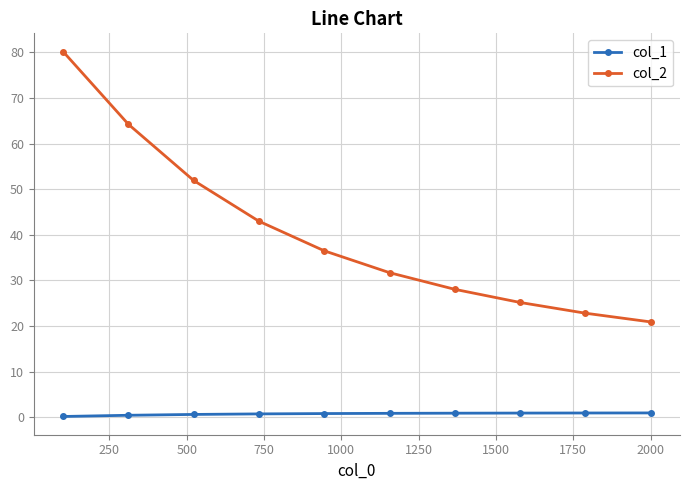

Which series has the largest range (max minus min)?

col_2